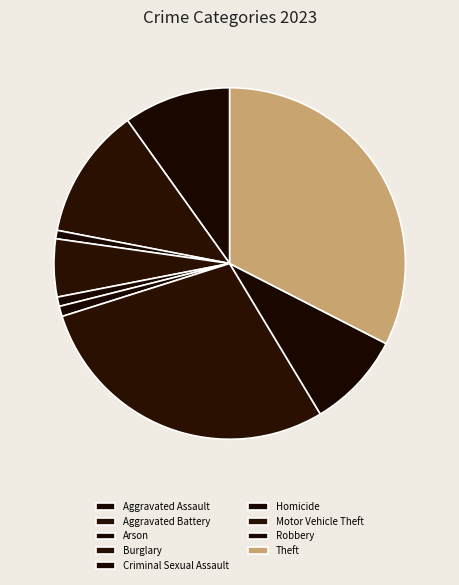

Between Motor Vehicle Theft and Burglary, which is larger?

Motor Vehicle Theft